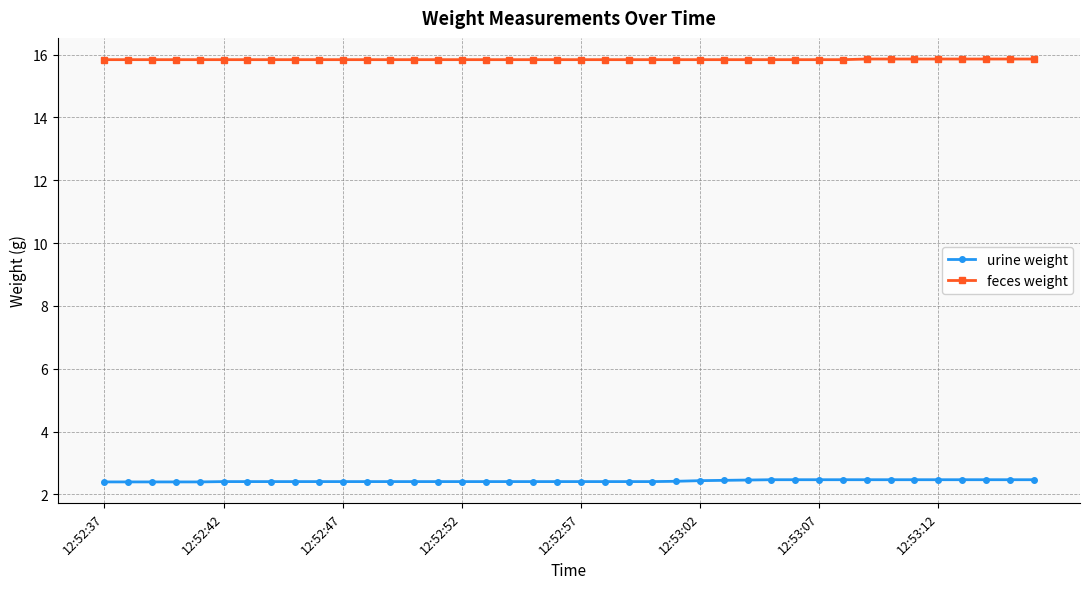

True or false: feces weight and urine weight intersect in this chart.

False